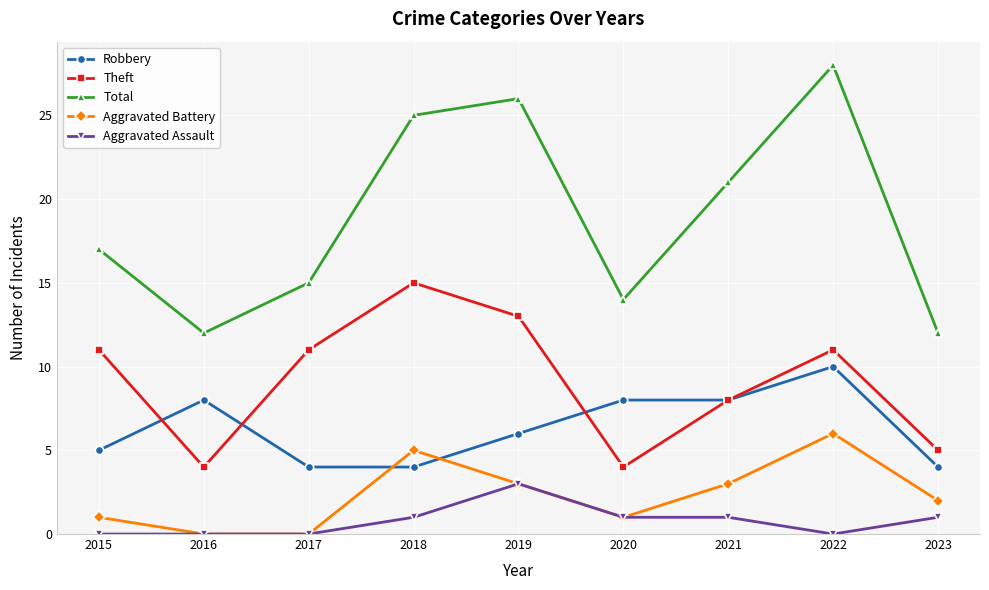

What is the sum of the Aggravated Assault values at 2017 and 2019?

3